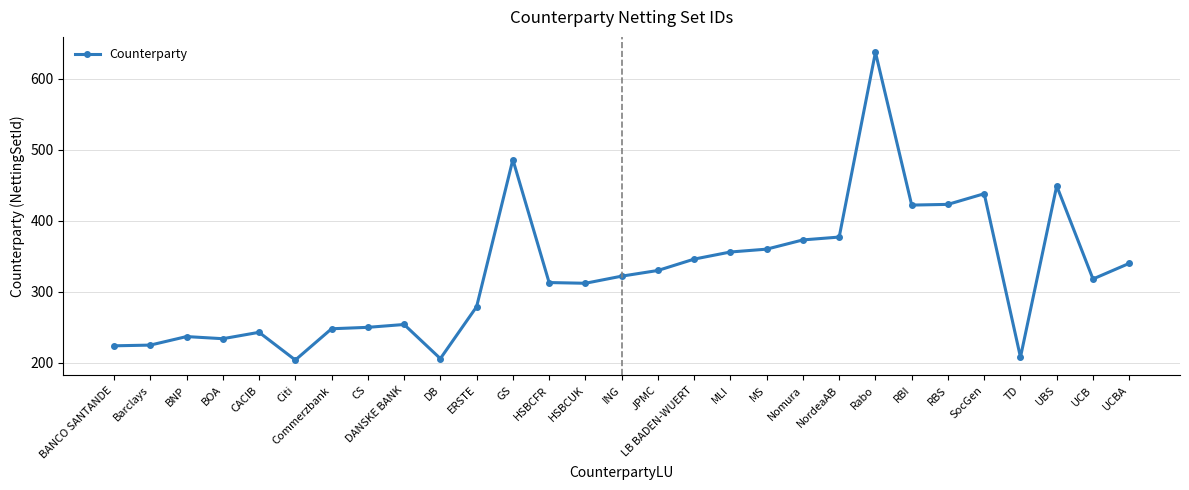

Is this an area chart (filled region under the line)?

No